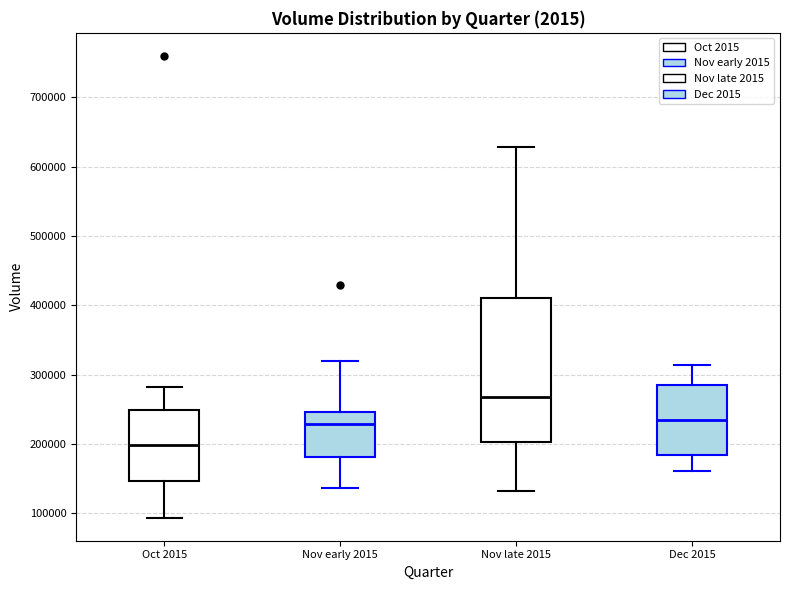

Which box has the highest median line?

Nov late 2015